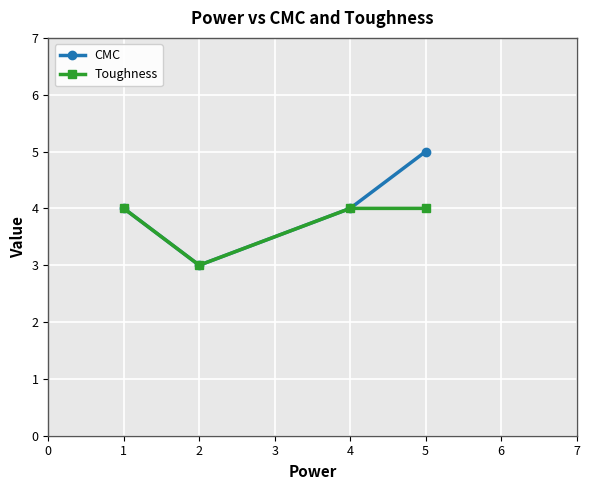

What are all the series names shown in the legend?

CMC, Toughness